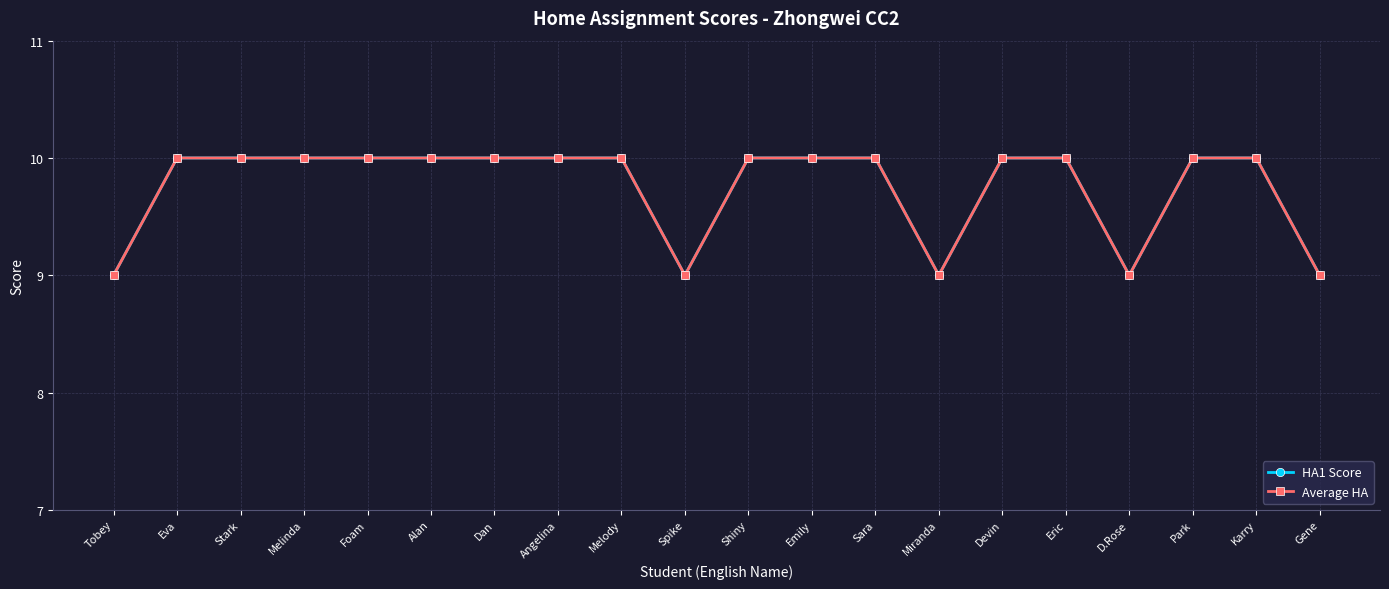

Does the chart have visible grid lines?

Yes